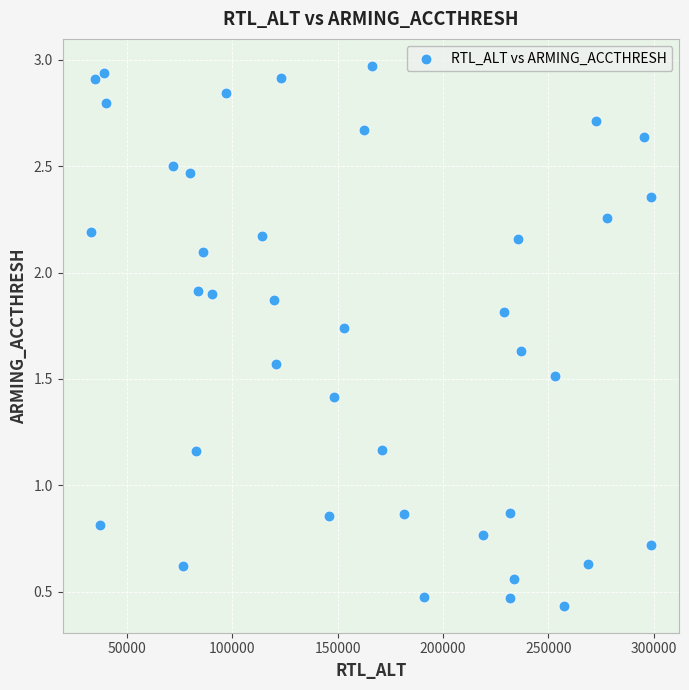

What is the range of X values (max minus min)?

266137.0